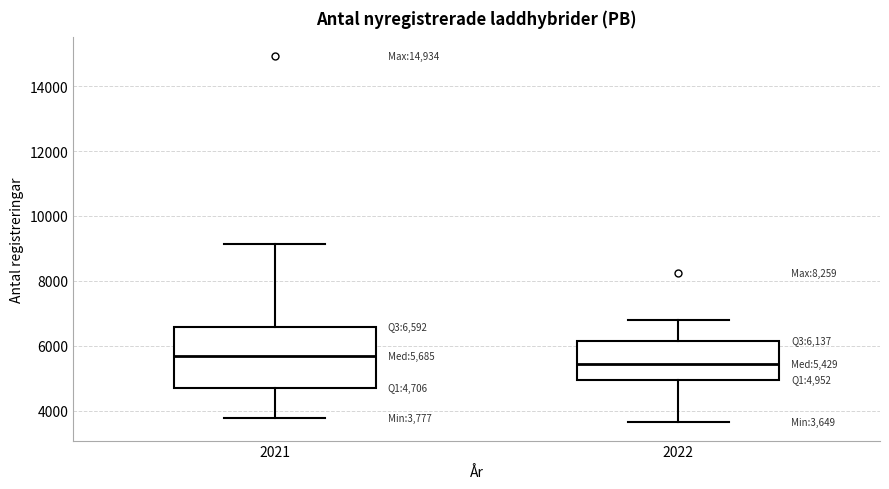

Comparing the boxes themselves (not the whiskers), which one is the tallest?

2021